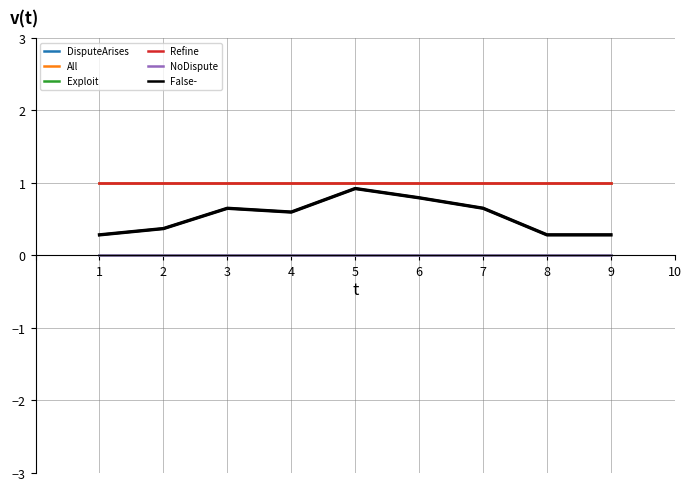

Rank the categories by False- value from lowest to highest.

1, 8, 9, 2, 4, 3, 7, 6, 5